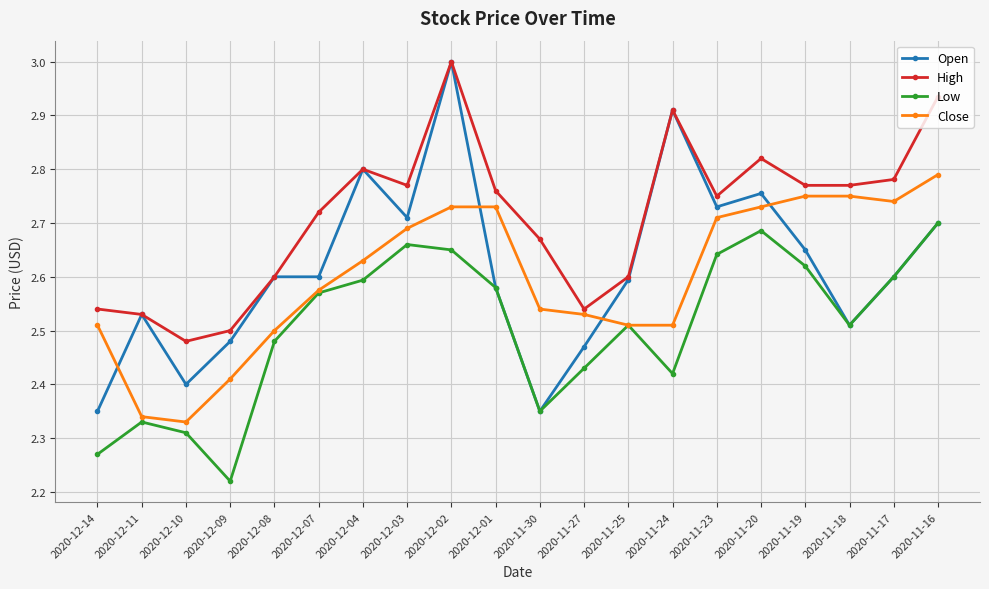

Does the chart display data point markers on the line(s)?

Yes